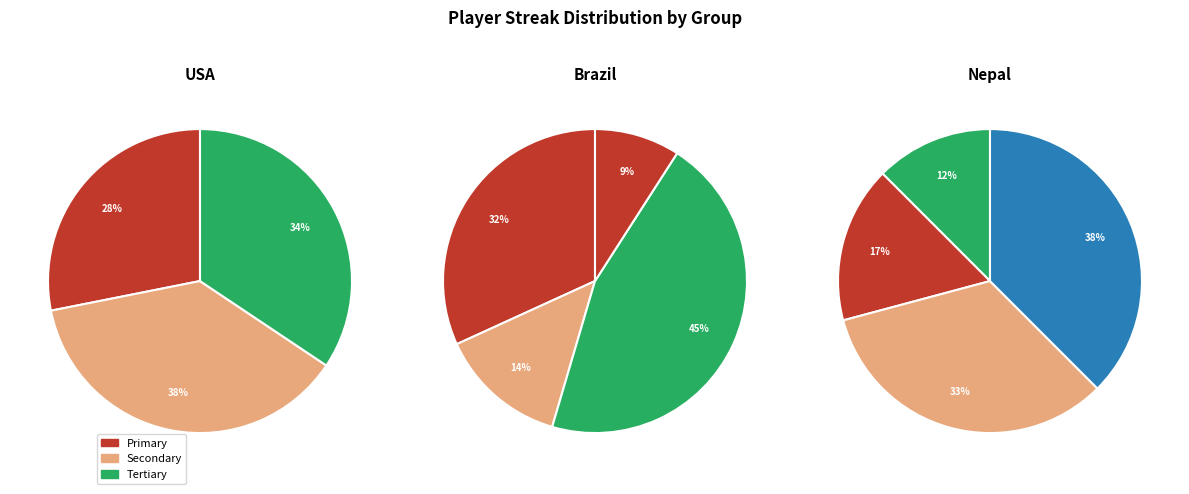

The Ryan Zimmerman slice represents 0% of the pie. True or false?

True